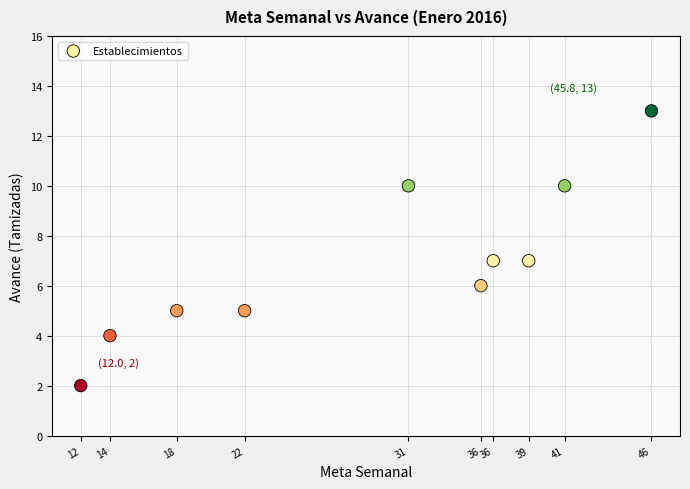

What is the average Y value?

7